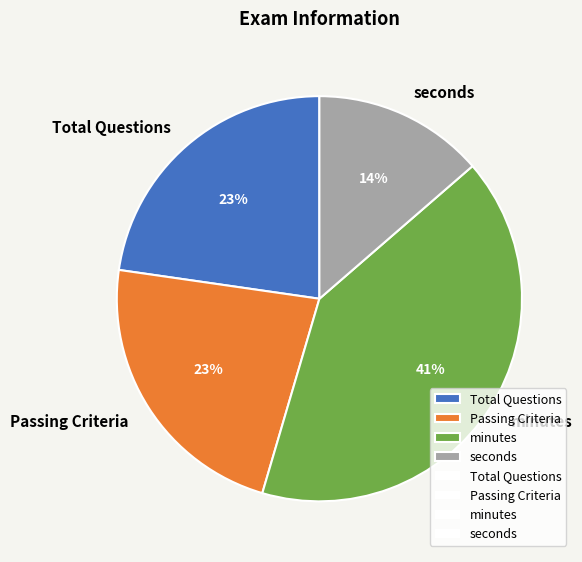

Does any single category account for the majority?

No